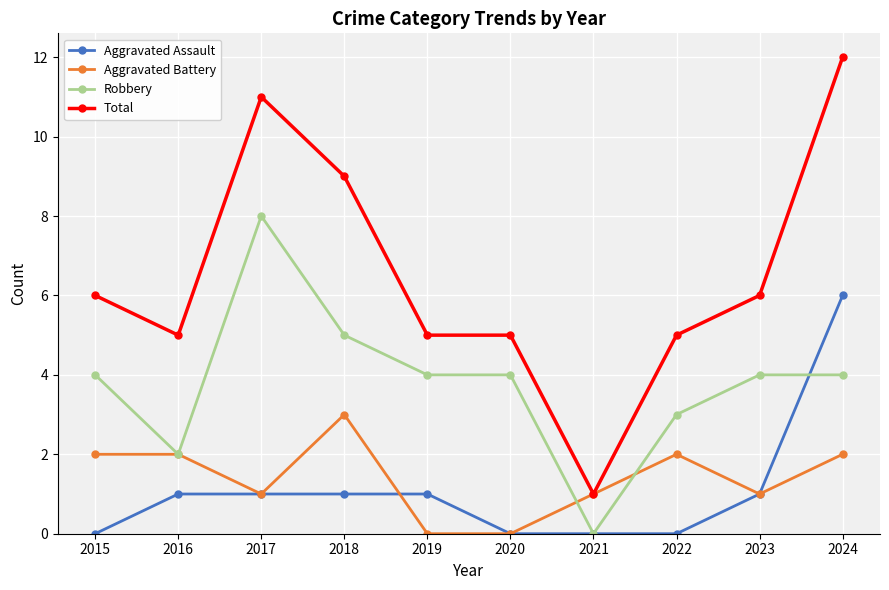

How many positive values does the Robbery series have?

9